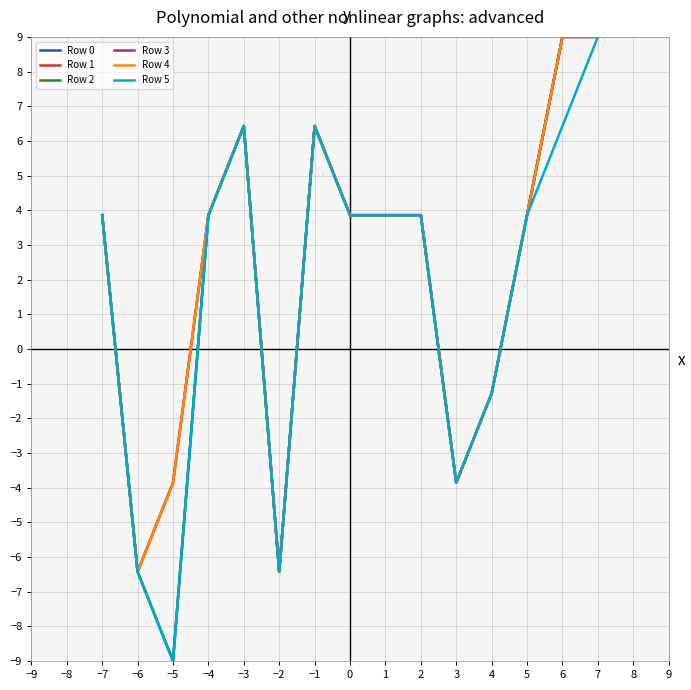

Which has a higher value, 1 or −7?

1